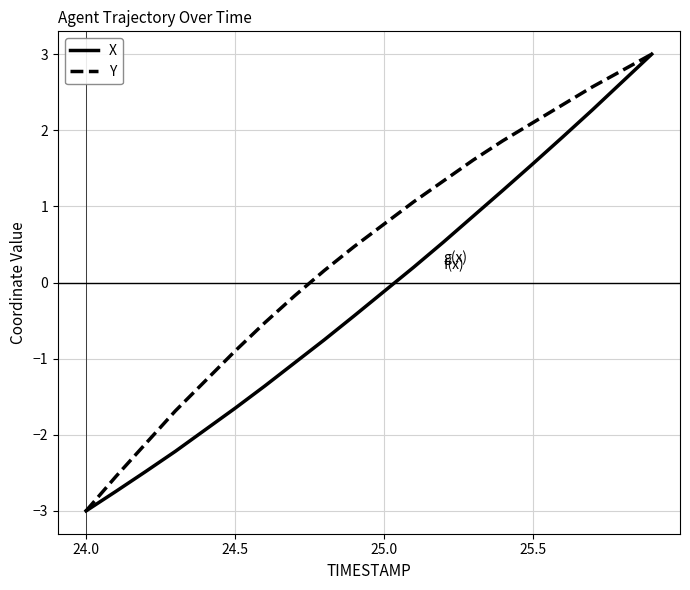

Rank the series by their average value, from lowest to highest.

X, Y